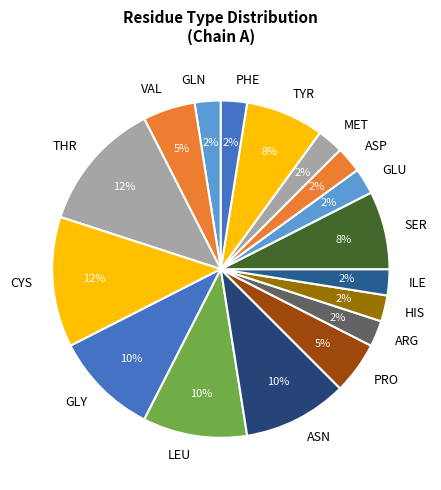

To the nearest percent, what is the difference between the ARG and THR slice percentages?

10%